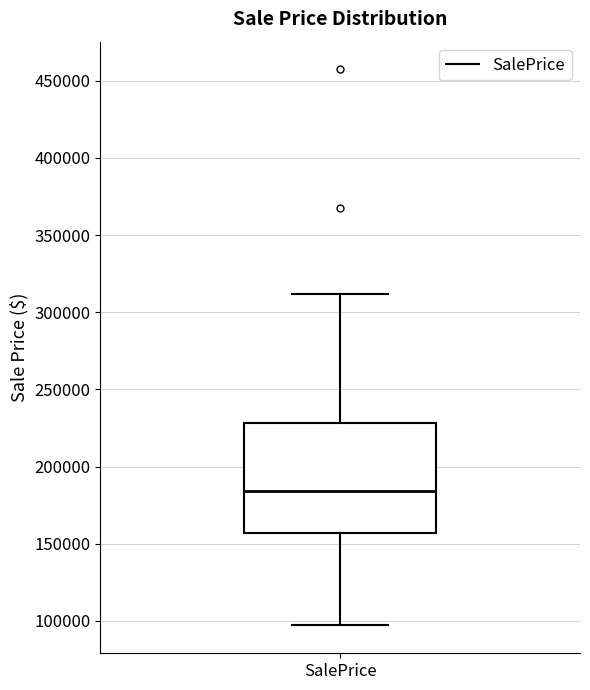

Transcribe this box plot: give where the median line is, the range the box spans, and where the two whiskers end, as read against the y-axis. The values are not printed on the chart, so give them approximately, as read against the axis.

median 185000, box 155000 to 230000, whiskers 95000 to 310000